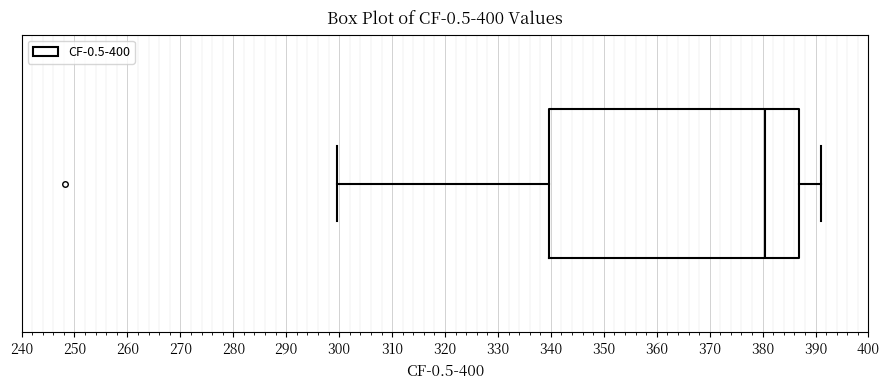

Read this box plot against the x-axis: the position of the median line, the range covered by the box, and the ends of both whiskers. The values are not printed on the chart, so give them approximately, as read against the axis.

median 381, box 340 to 387, whiskers 300 to 391